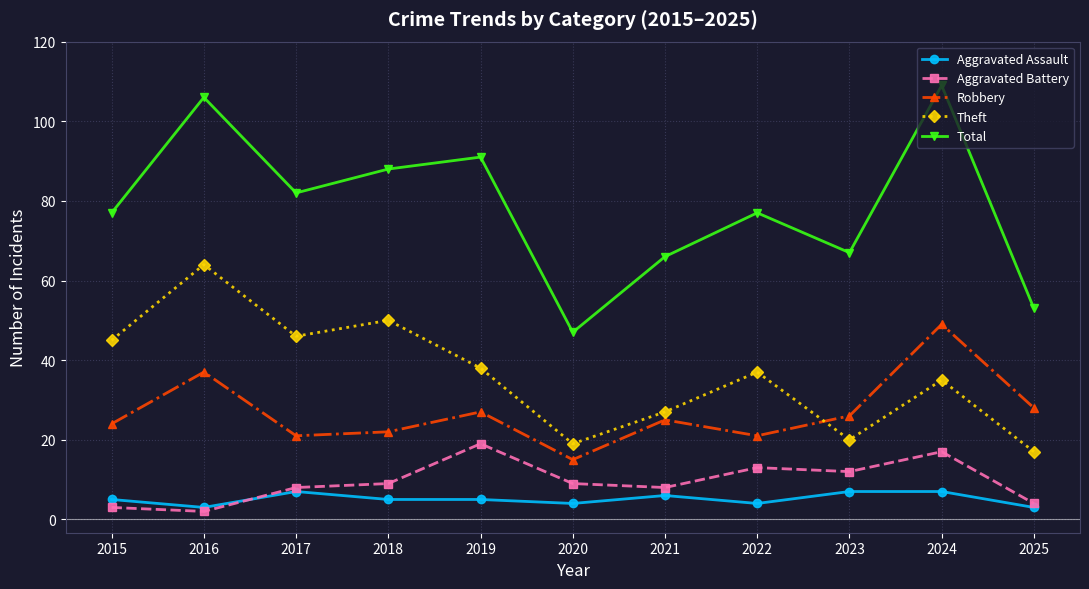

Rank the series by their maximum value, from lowest to highest.

Aggravated Assault, Aggravated Battery, Robbery, Theft, Total